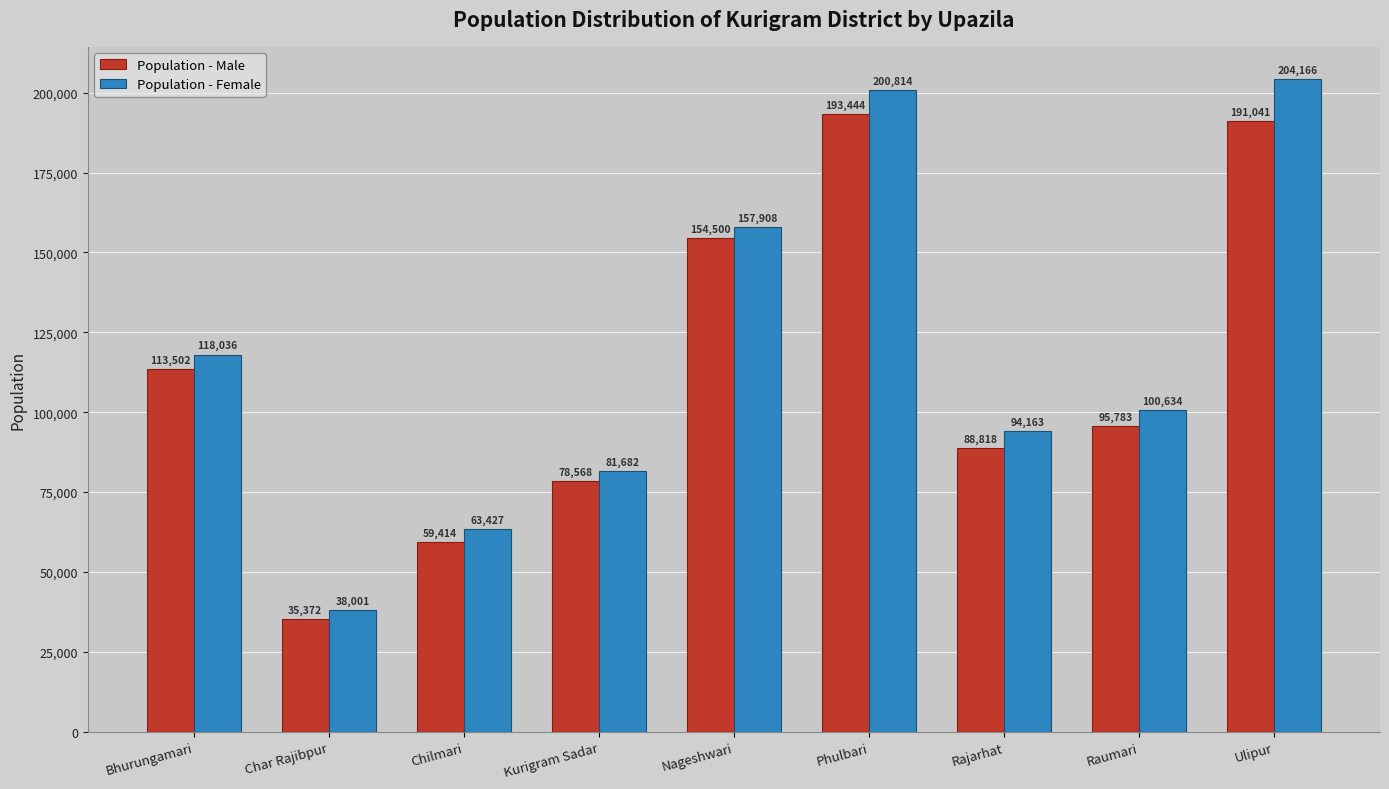

Which series changed the most between Bhurungamari and Char Rajibpur?

Population - Female